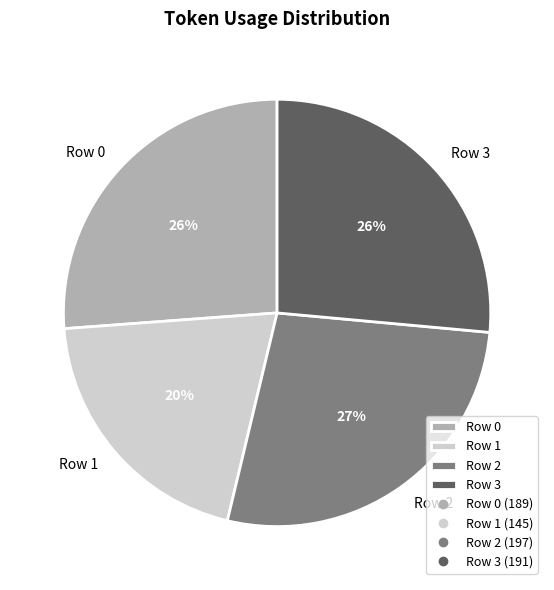

Do Row 0 and Row 3 together represent more than half of the pie?

Yes